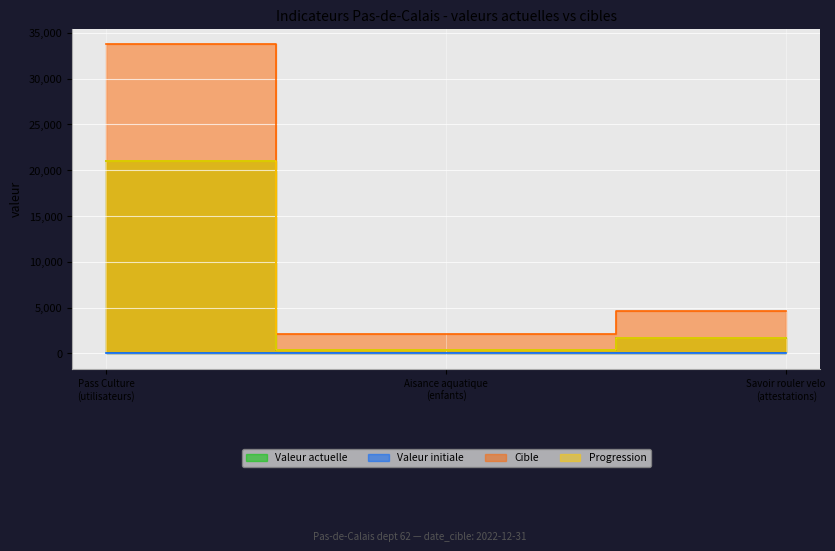

Reading left to right, extract all data points from this chart.

valeur_actuelle: Pass Culture
(utilisateurs)=21047	Aisance aquatique
(enfants)=381	Savoir rouler velo
(attestations)=1687
cible: Pass Culture
(utilisateurs)=33760	Aisance aquatique
(enfants)=2086	Savoir rouler velo
(attestations)=4627
progression: Pass Culture
(utilisateurs)=21047	Aisance aquatique
(enfants)=381	Savoir rouler velo
(attestations)=1687